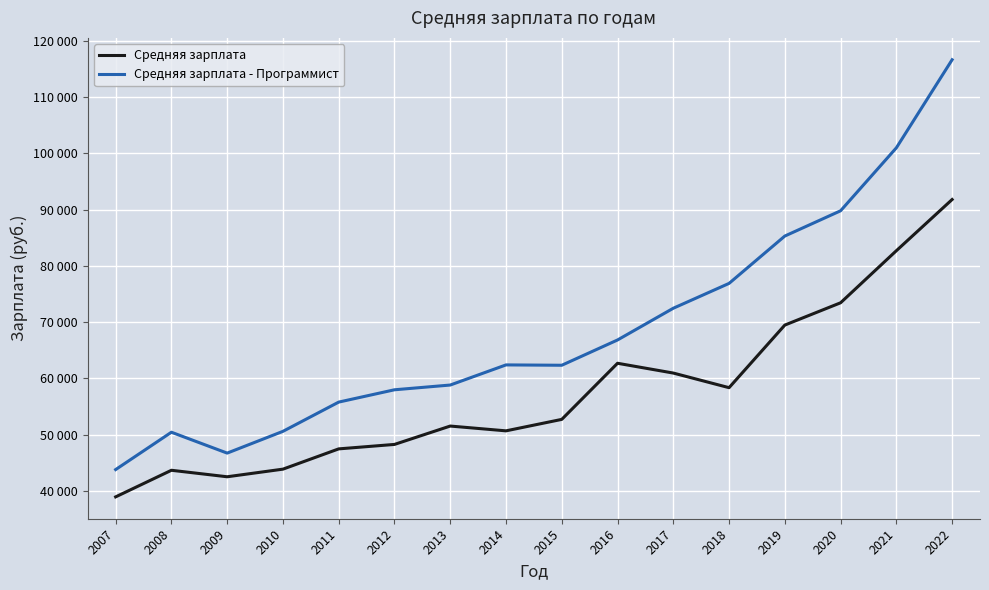

What is the average value of the Средняя зарплата series?

57424